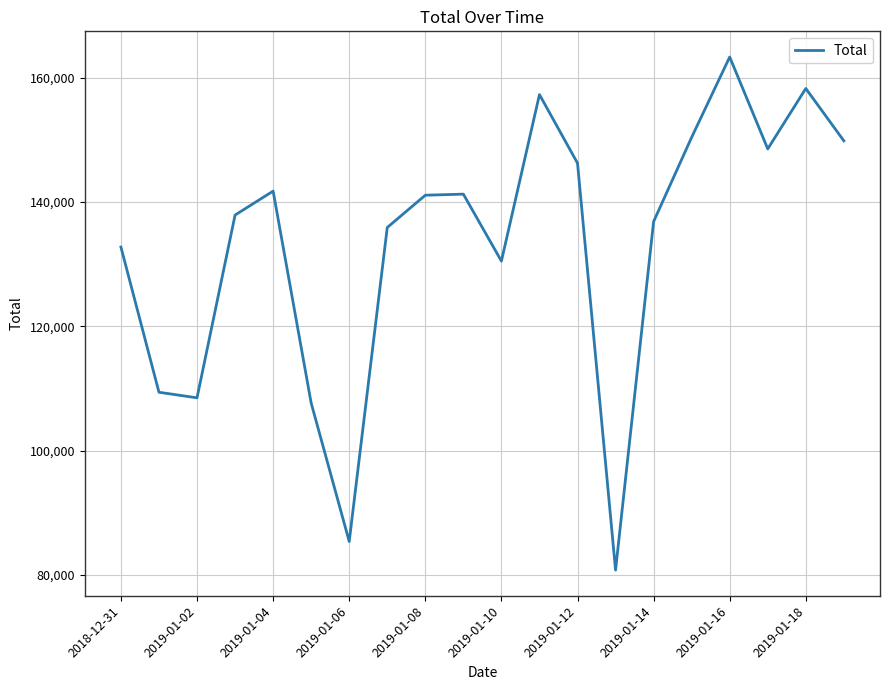

What is the difference between the maximum and minimum values?

82532